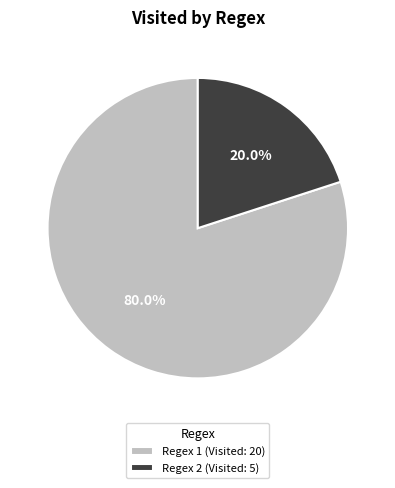

Do Regex 1 (Visited: 20) and Regex 2 (Visited: 5) together represent more than half of the pie?

Yes